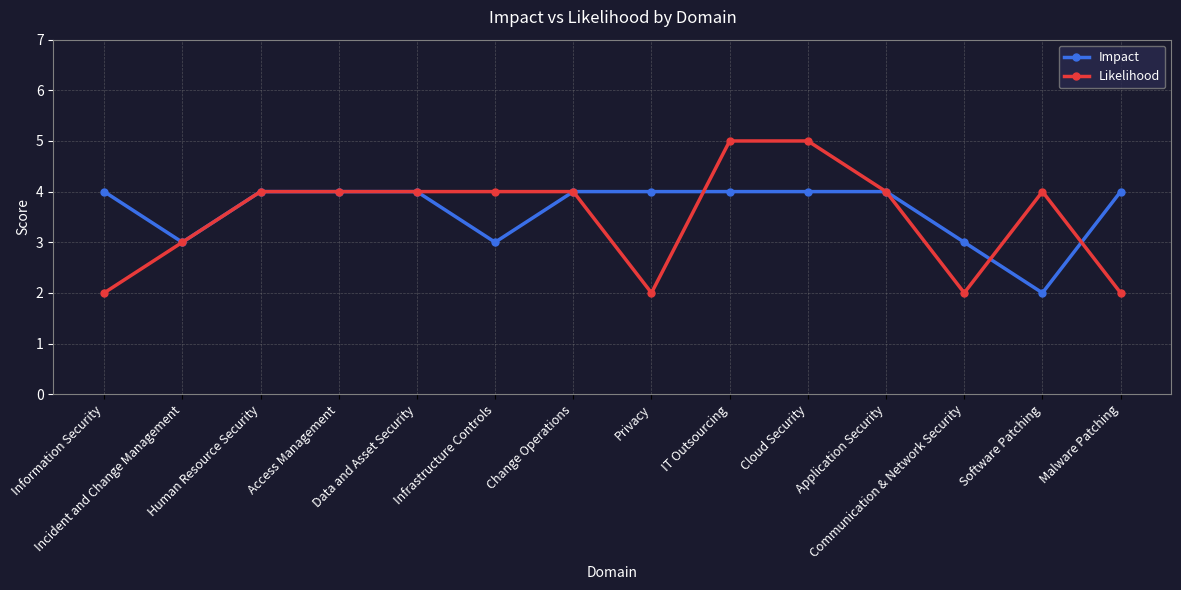

Where is Likelihood nearest to the value 3?

Incident and Change Management